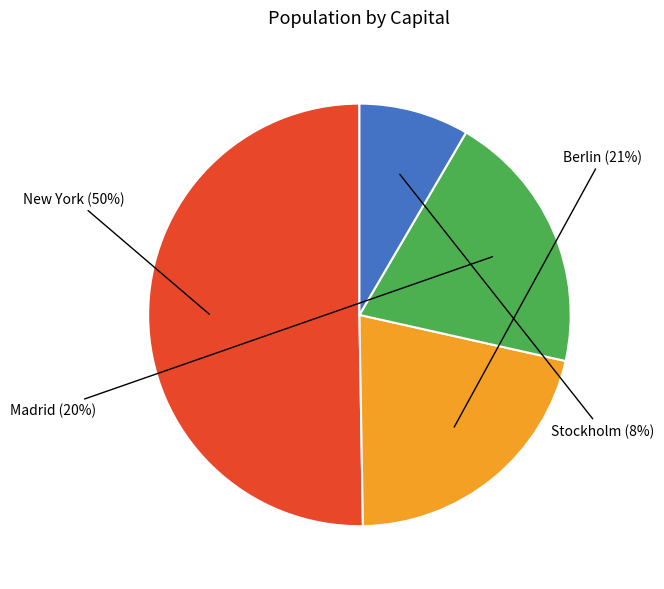

The Berlin slice represents 13% of the pie. True or false?

False